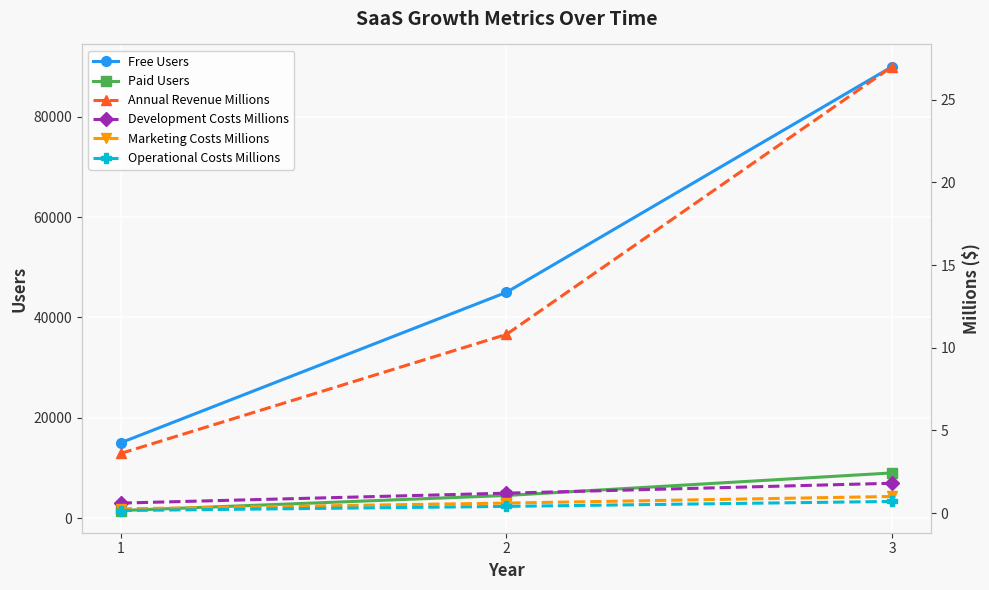

True or false: Free Users has a value of 90000.0 at 3.

True